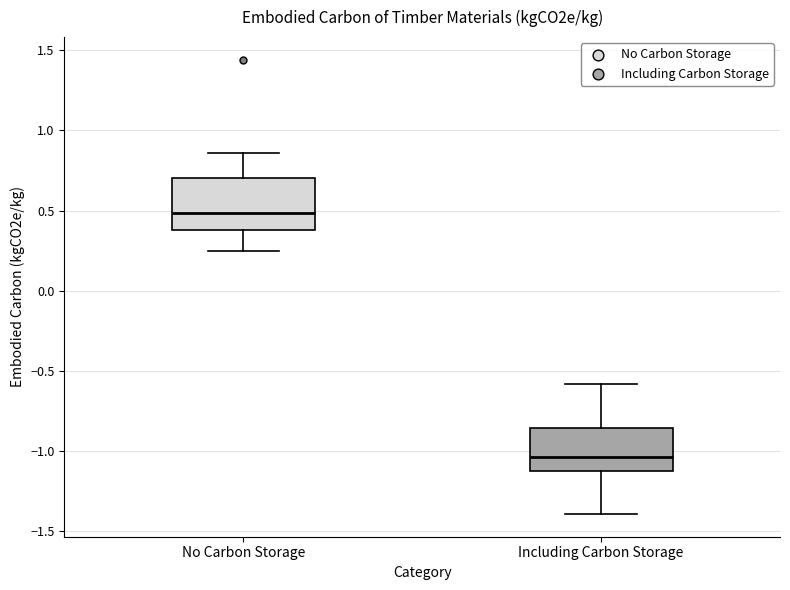

Which box has the lowest median line?

Including Carbon Storage